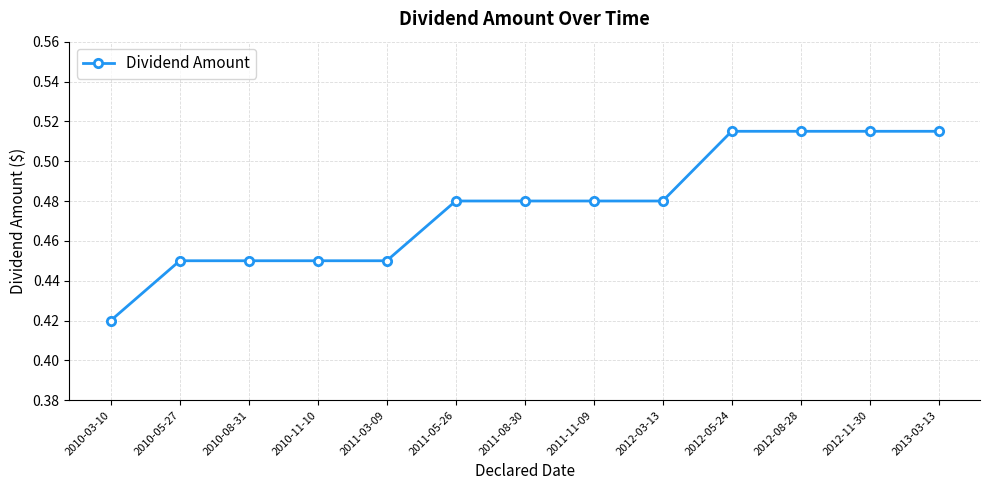

The chart shows a value of 0.8 at 2010-08-31. True or false?

False